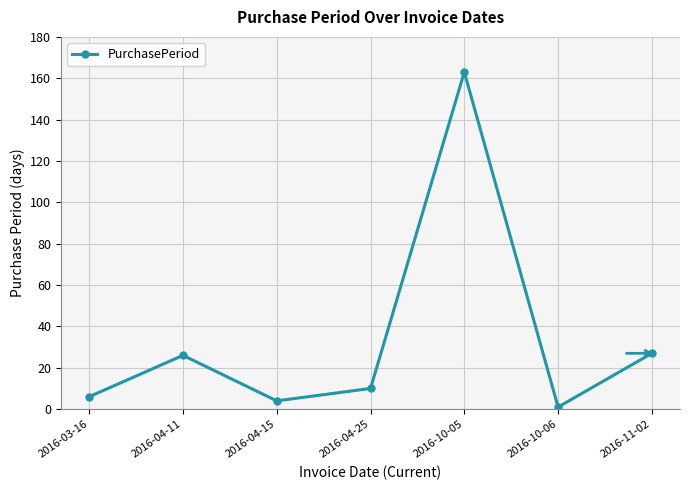

How many series are shown in this chart?

1